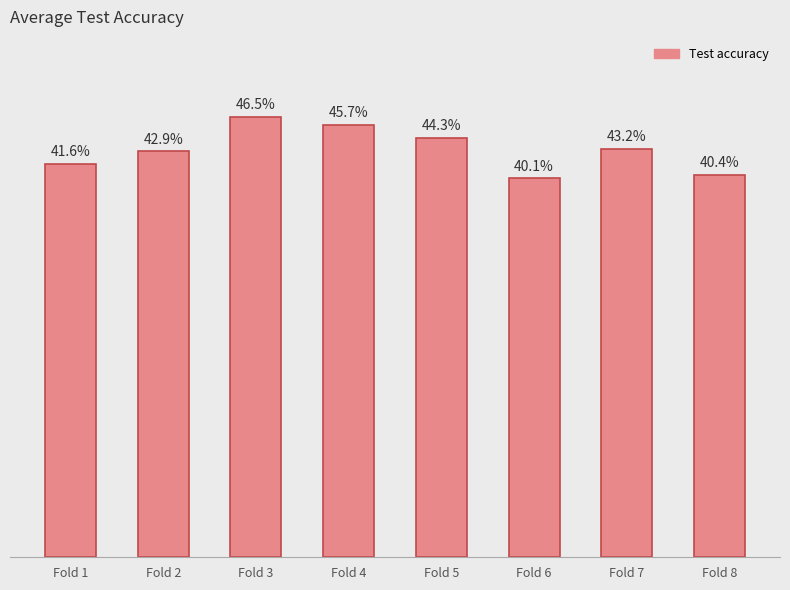

At which label is the value closest to 0?

Fold 6